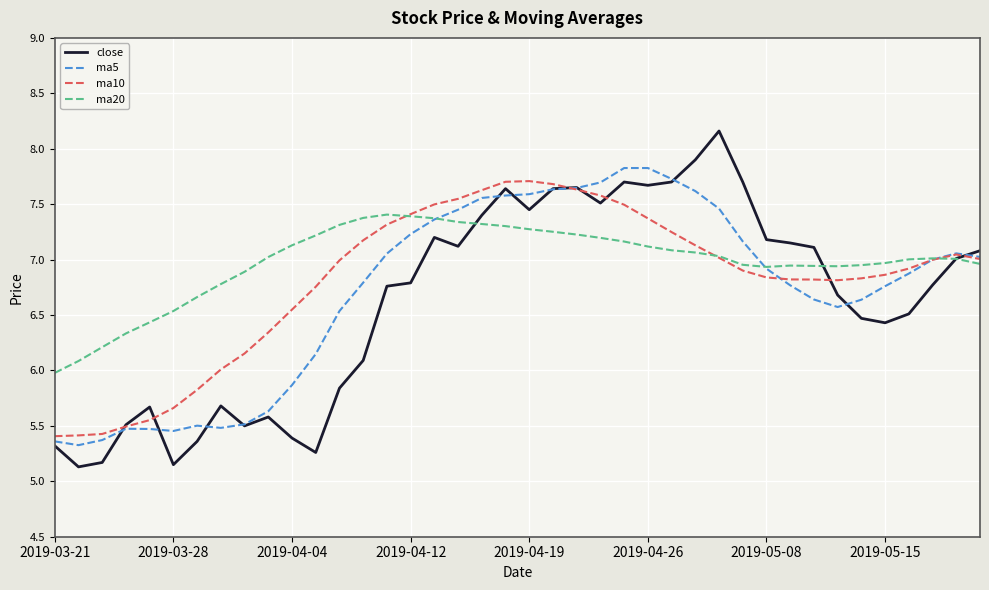

True or false: ma20 has more than 1 points higher than both neighbors.

True